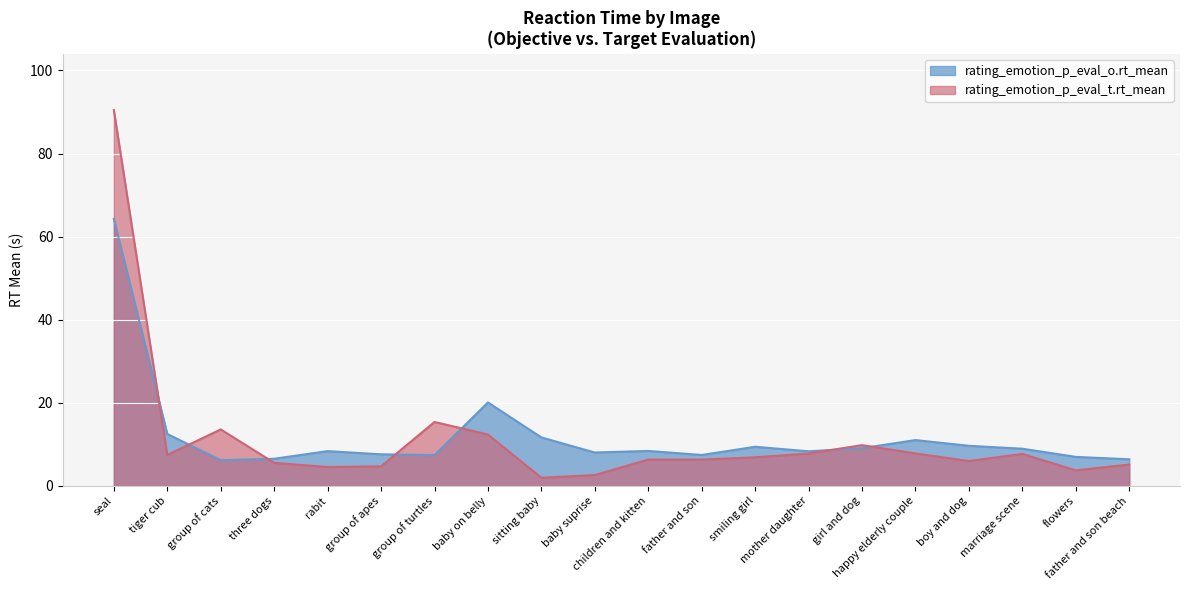

What is the difference between the second highest and minimum values in the rating_emotion_p_eval_t.rt_mean series?

13.4